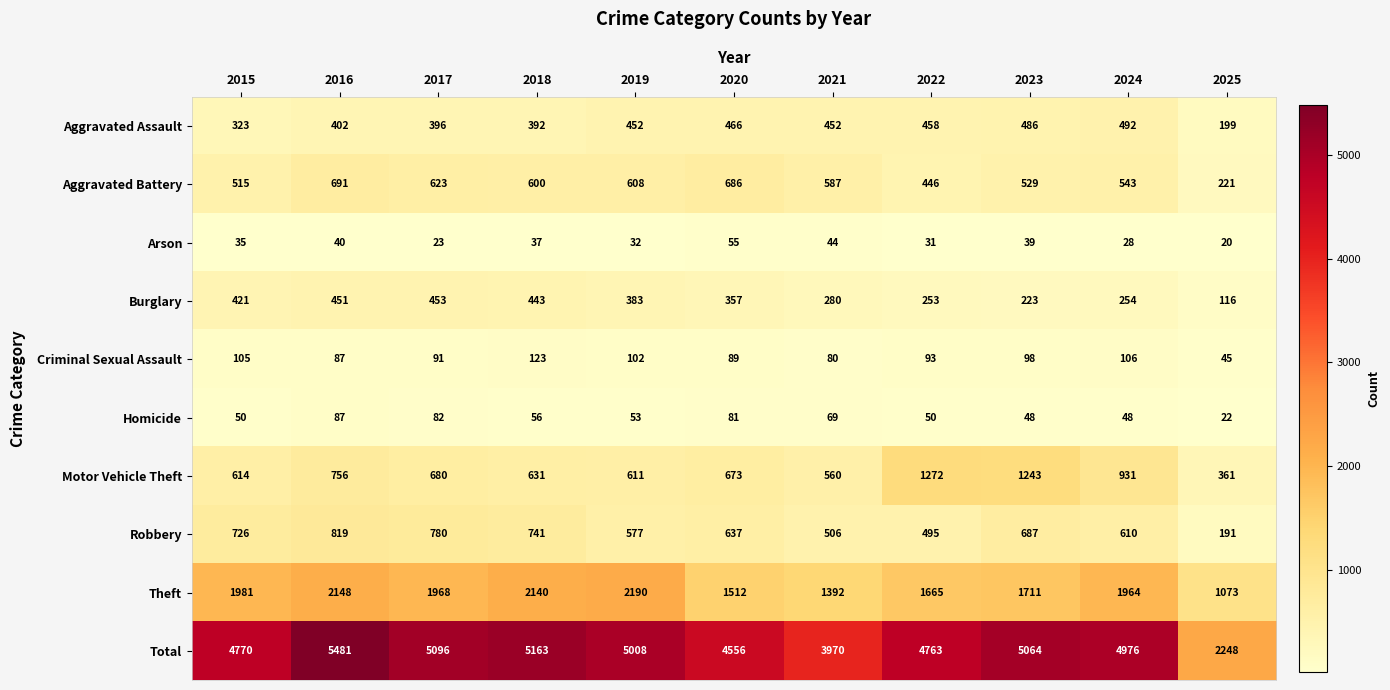

List the labels in order of Robbery value, smallest first.

2025, 2022, 2021, 2019, 2024, 2020, 2023, 2015, 2018, 2017, 2016